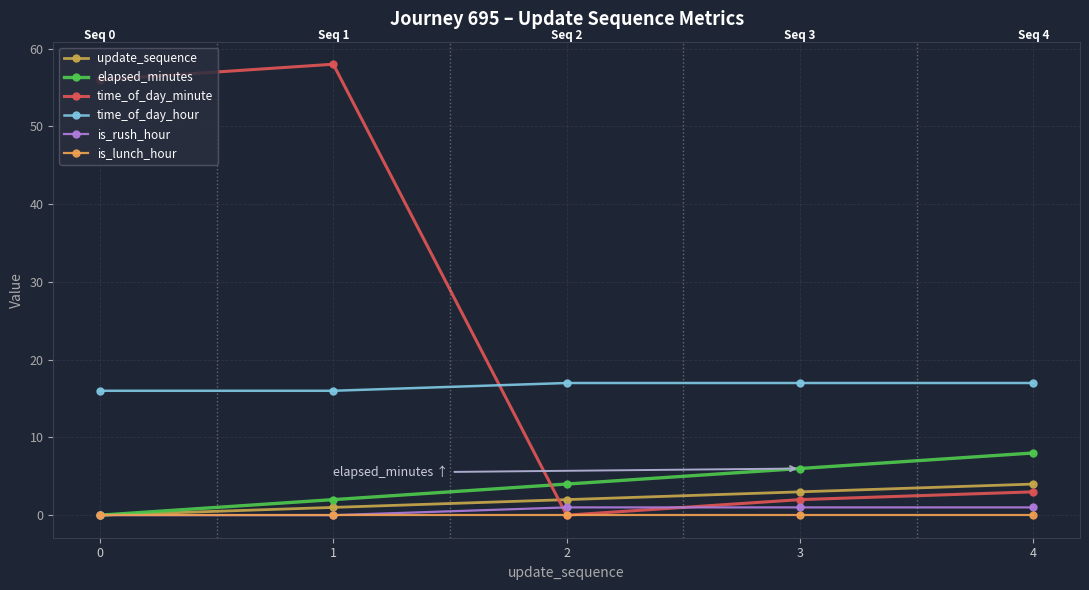

What are all the series names shown in the legend?

update_sequence, elapsed_minutes, time_of_day_minute, time_of_day_hour, is_rush_hour, is_lunch_hour